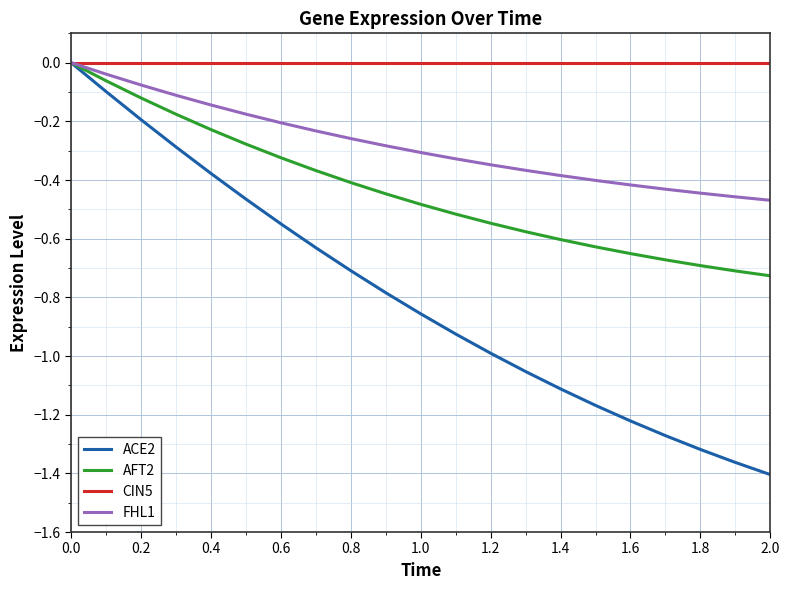

Rank the series by their average value, from lowest to highest.

ACE2, AFT2, FHL1, CIN5